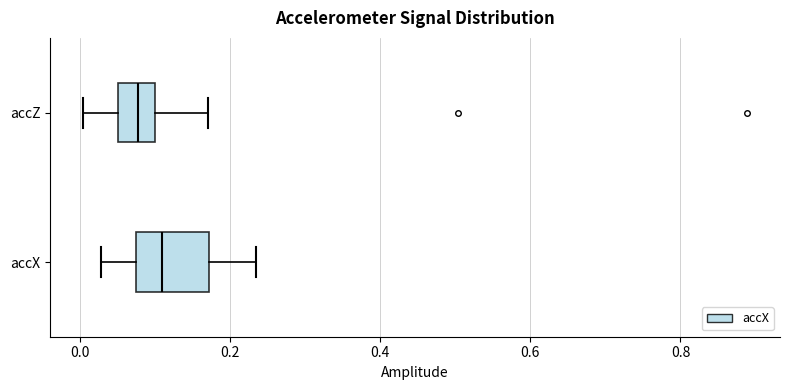

Reading bottom to top, read every box against the x-axis: the position of its median line, the range the box covers, and the ends of its whiskers. The values are not printed on the chart, so give them approximately, as read against the axis.

accX: median 0.10, box 0.08 to 0.18, whiskers 0.02 to 0.24
accZ: median 0.08, box 0.06 to 0.10, whiskers 0.00 to 0.18